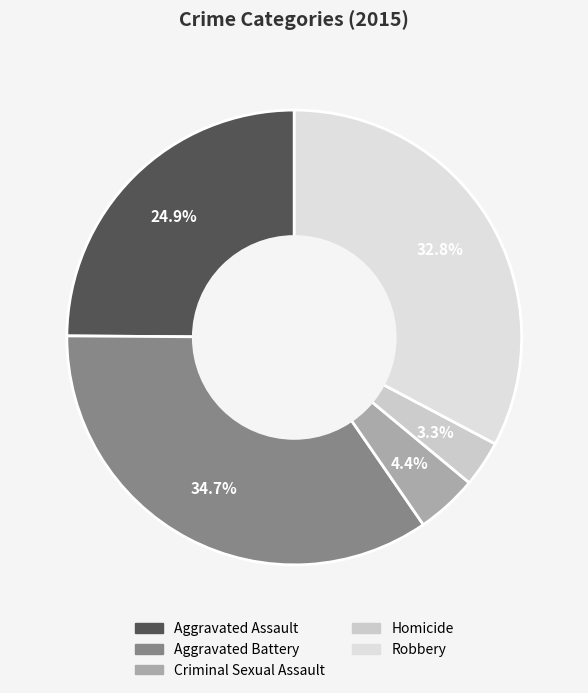

Count the number of slices in the pie.

5